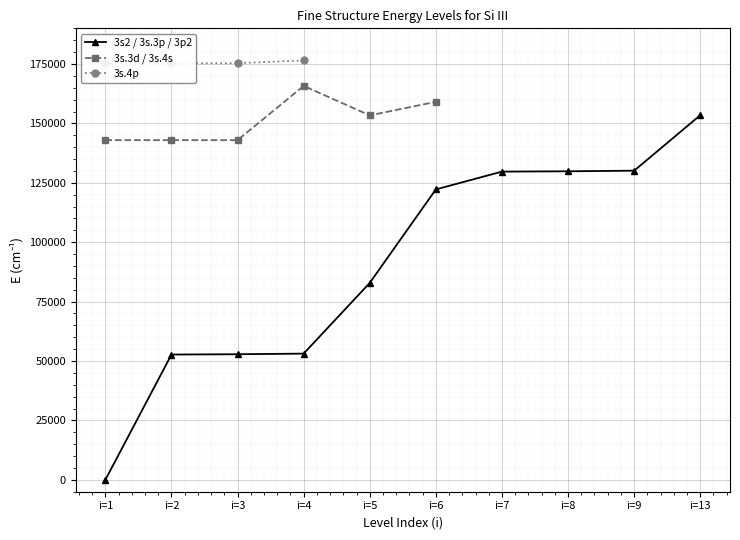

How many positive values does the 3s.4p series have?

4